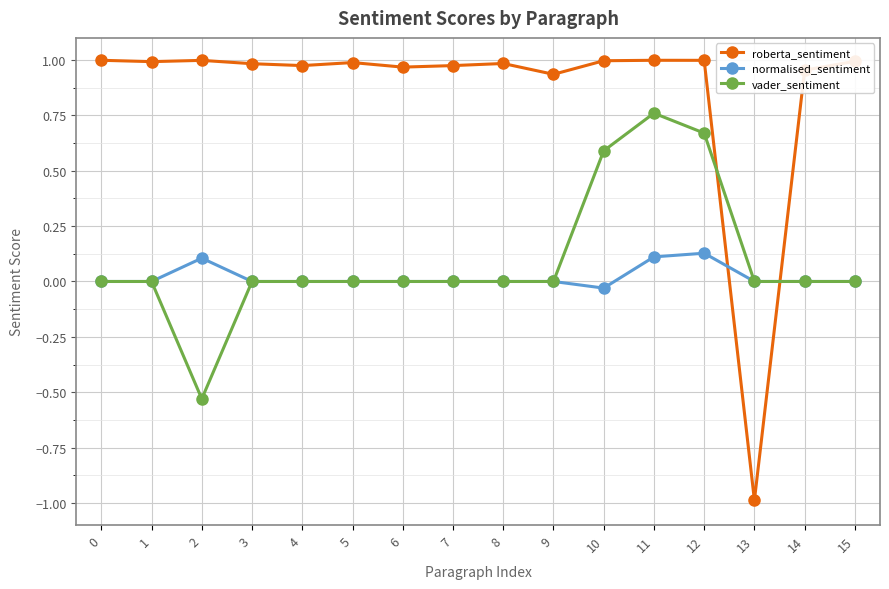

Where is the first local minimum for vader_sentiment?

2